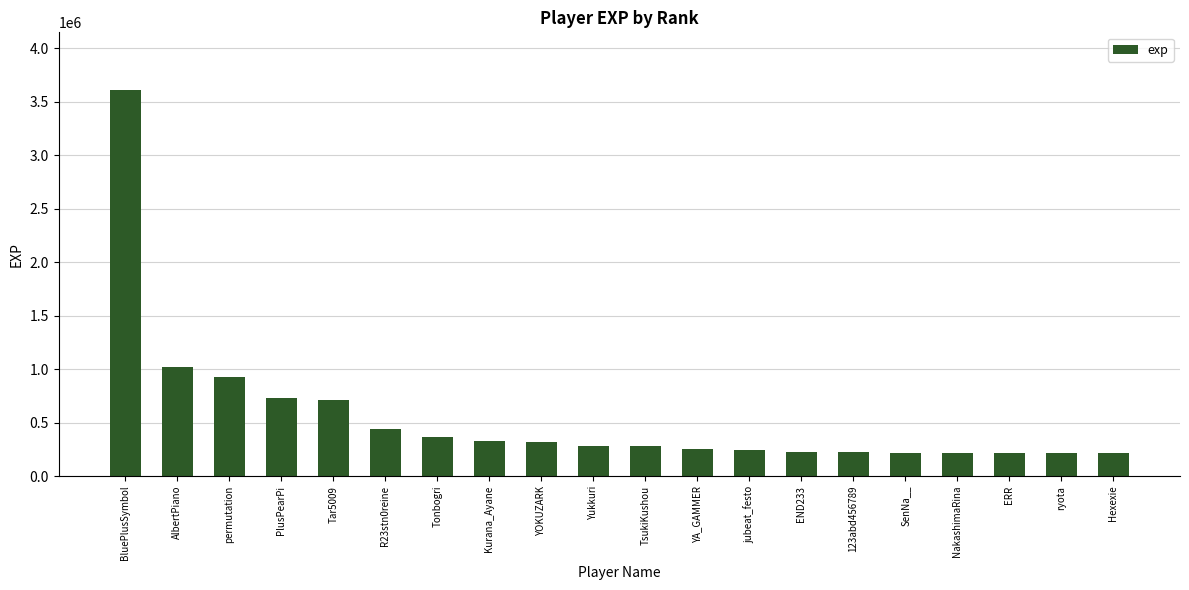

What value does the data have at Kurana_Ayane, to the nearest 100?

330800